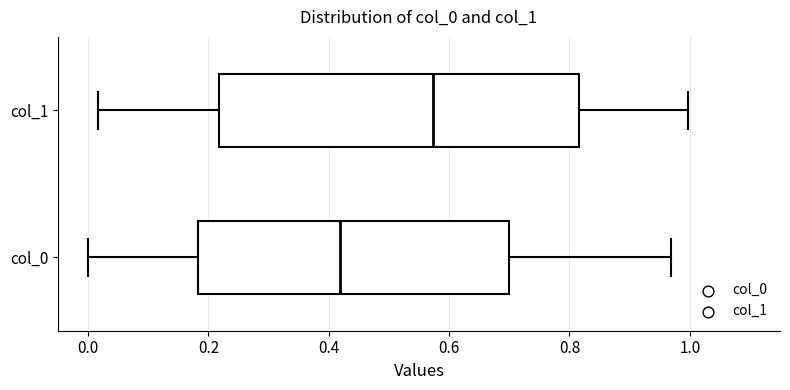

Reading bottom to top, read every box against the x-axis: the position of its median line, the range the box covers, and the ends of its whiskers. The values are not printed on the chart, so give them approximately, as read against the axis.

col_0: median 0.42, box 0.18 to 0.70, whiskers 0.00 to 0.96
col_1: median 0.58, box 0.22 to 0.82, whiskers 0.02 to 1.00